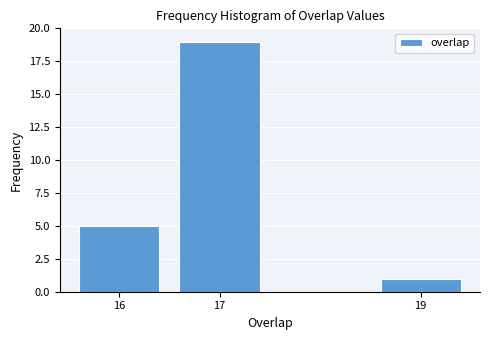

Reading left to right, what are all the values shown in this chart?

5	19	1